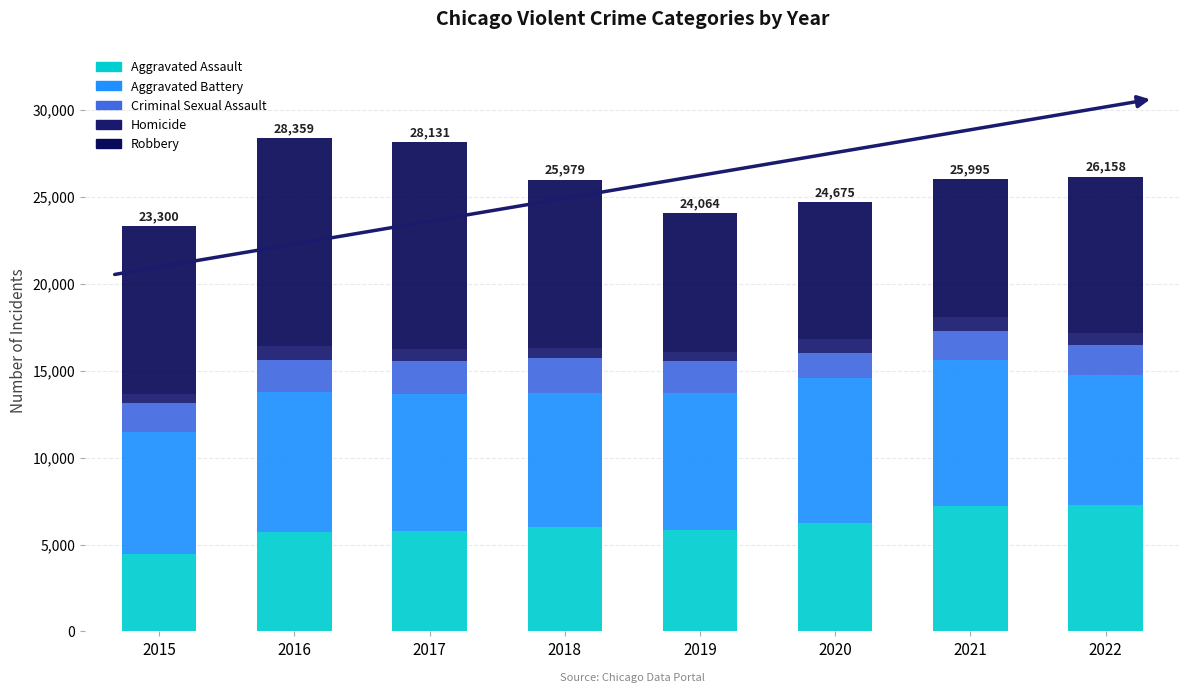

The value of Aggravated Battery at 2020 is 8319. True or false?

True